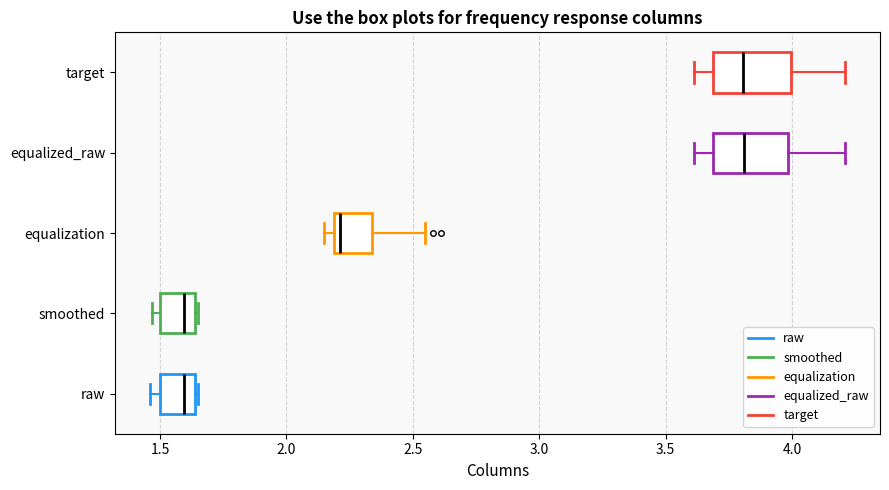

Where is the left edge of the box for equalized_raw on the x-axis? The values are not printed on the chart, so give them approximately, as read against the axis.

3.70